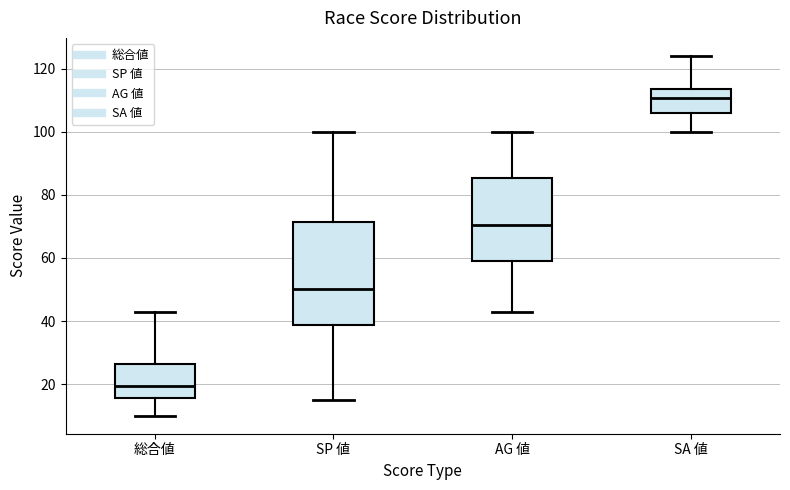

Which box has the lowest median line?

総合値